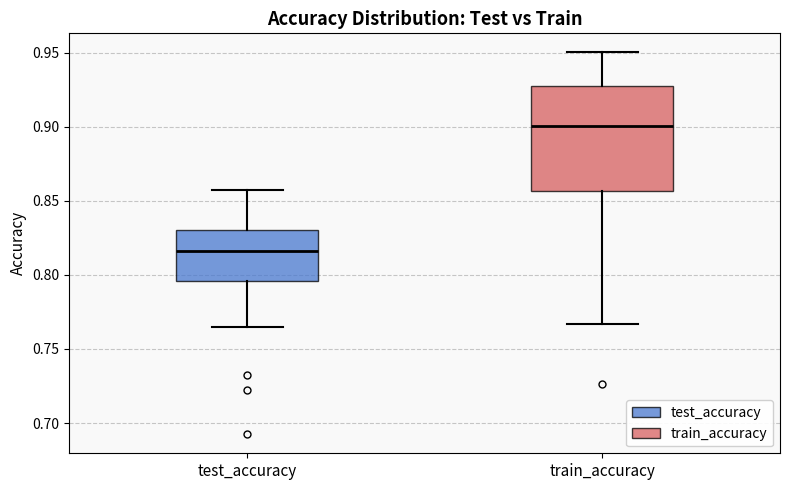

Where does the median line of the box for train_accuracy sit on the y-axis? The values are not printed on the chart, so give them approximately, as read against the axis.

0.900